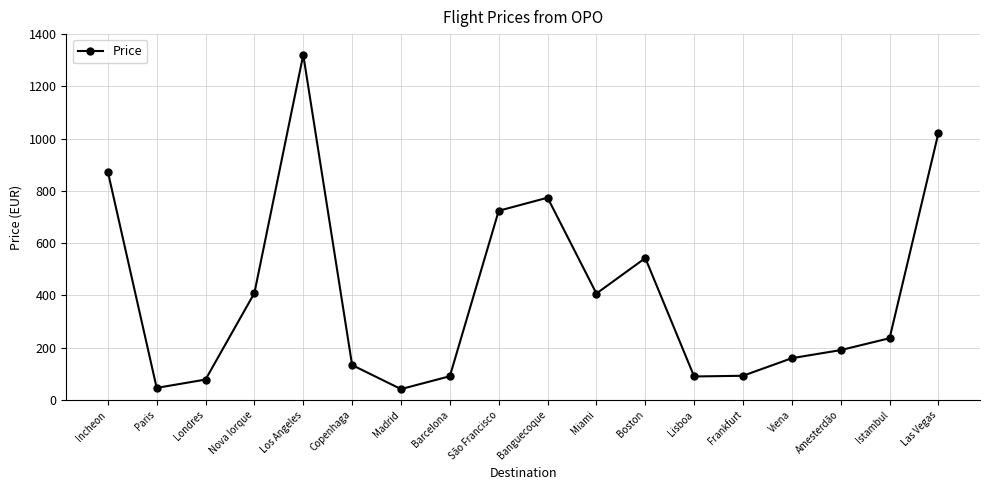

Approximately how many times larger is the value at Viena compared to Copenhaga?

1.2